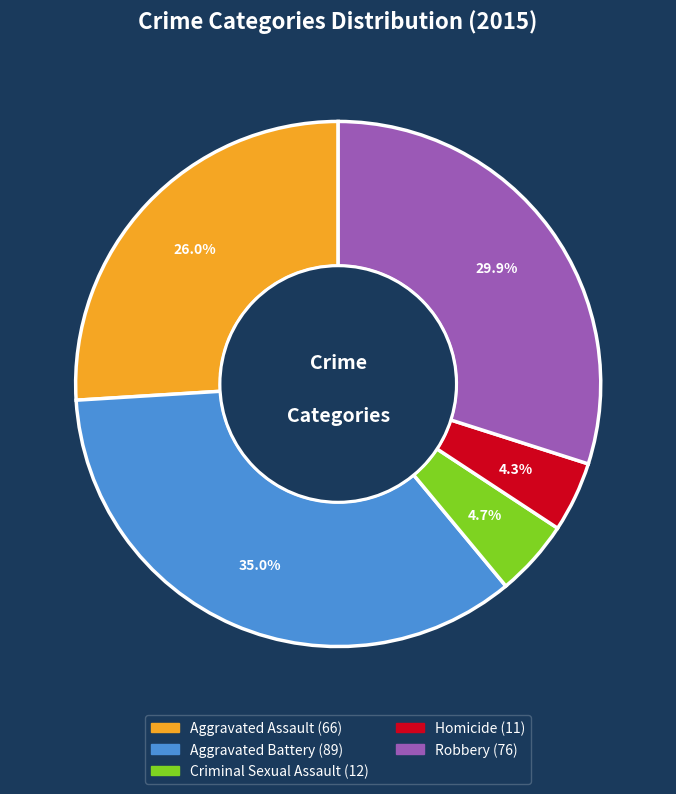

Which has a higher value, Aggravated Assault or Criminal Sexual Assault?

Aggravated Assault